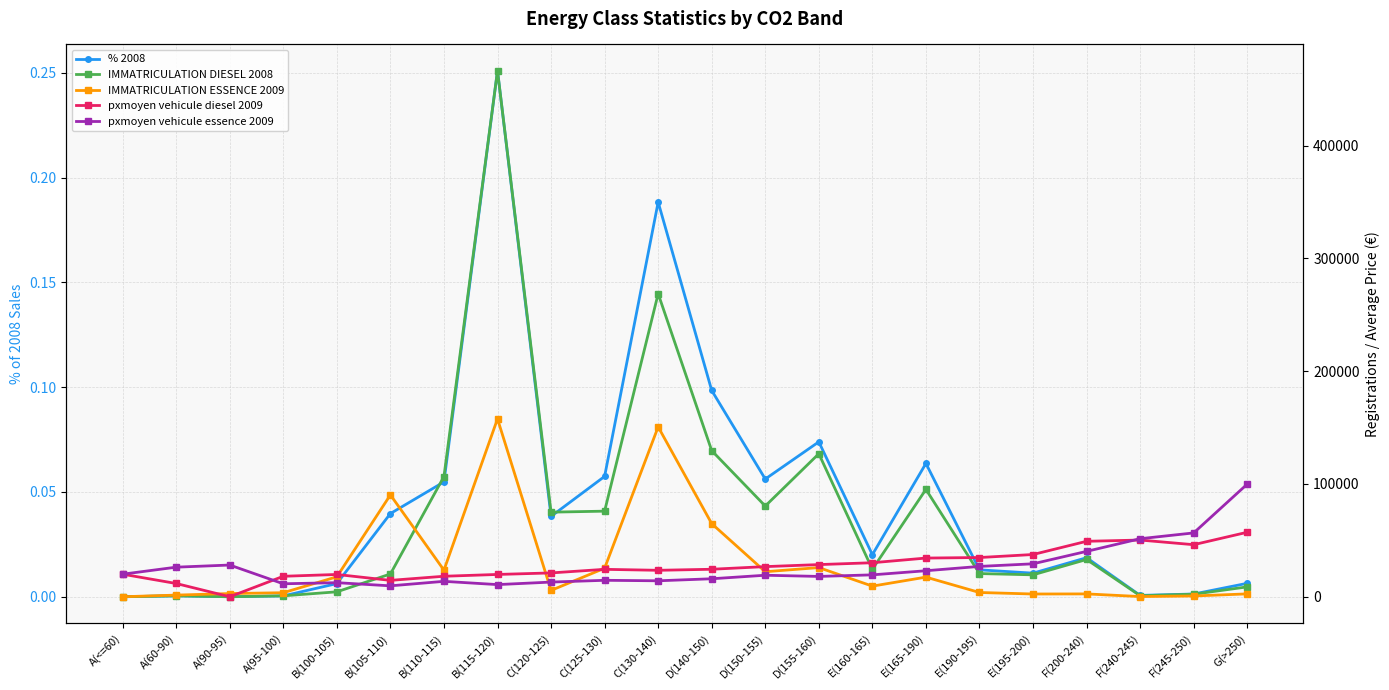

Which series ends up on top after the final intersection of pxmoyen vehicule diesel 2009 and IMMATRICULATION DIESEL 2008?

pxmoyen vehicule diesel 2009